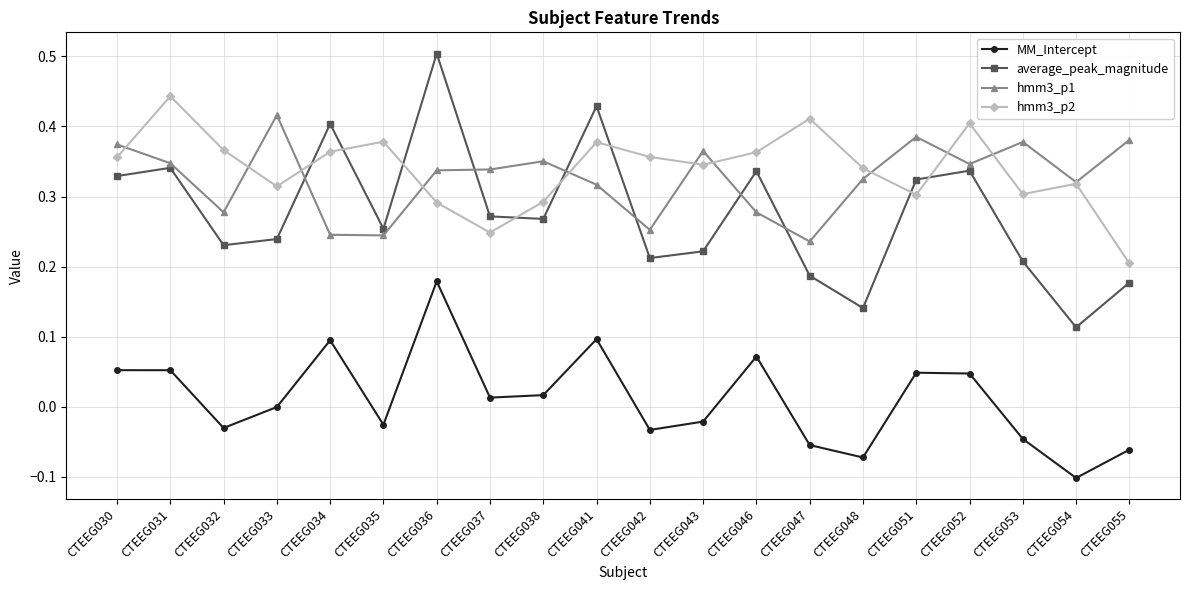

At which category does average_peak_magnitude reach its first local peak?

CTEEG031